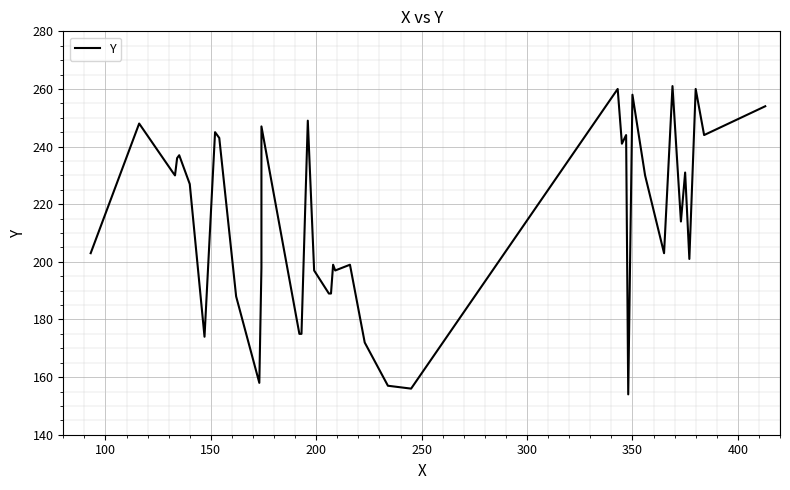

The value at 24 is 74. True or false?

False